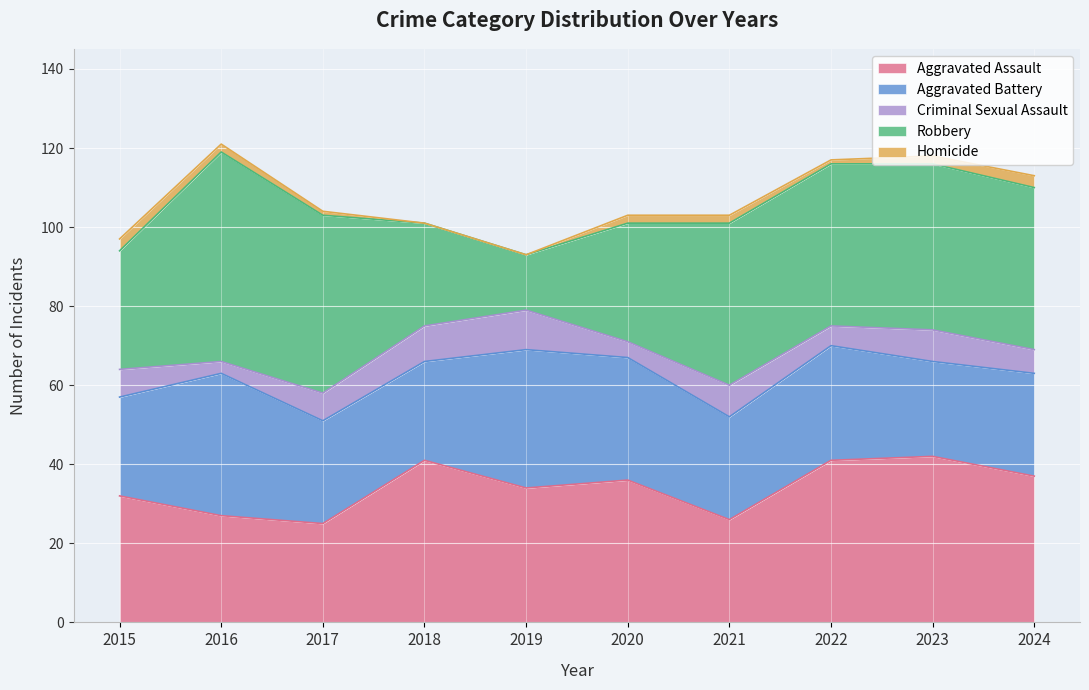

The value of Criminal Sexual Assault at 2016 is 5. True or false?

False